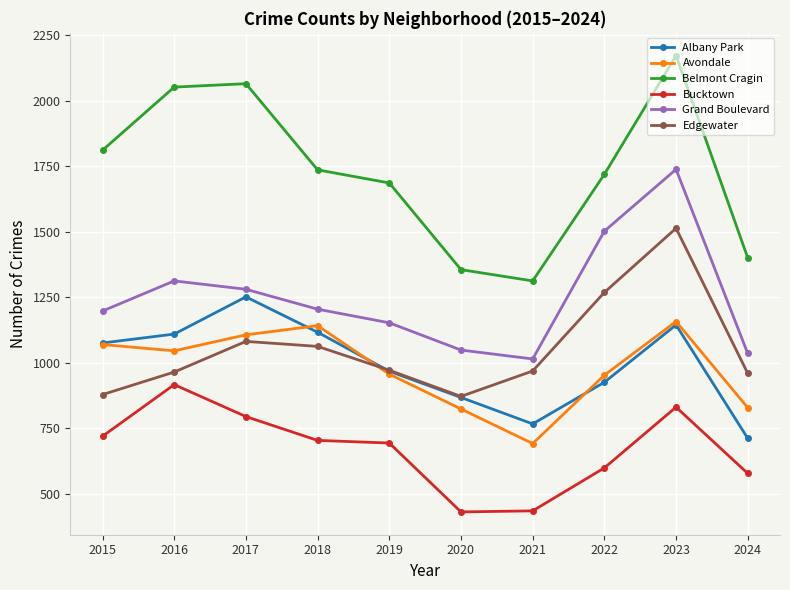

True or false: Avondale has a value of 514 at 2022.

False